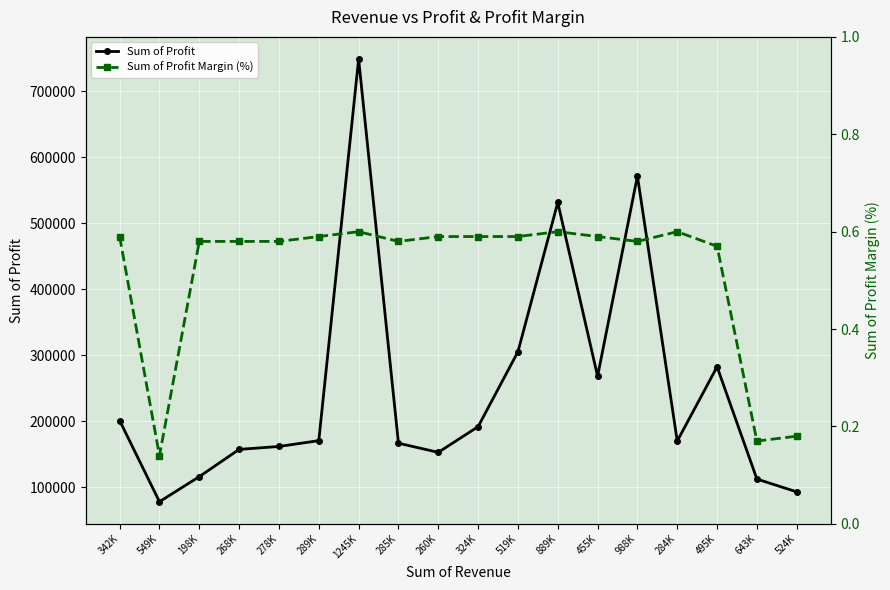

What is the maximum value for Sum of Profit?

749041.0